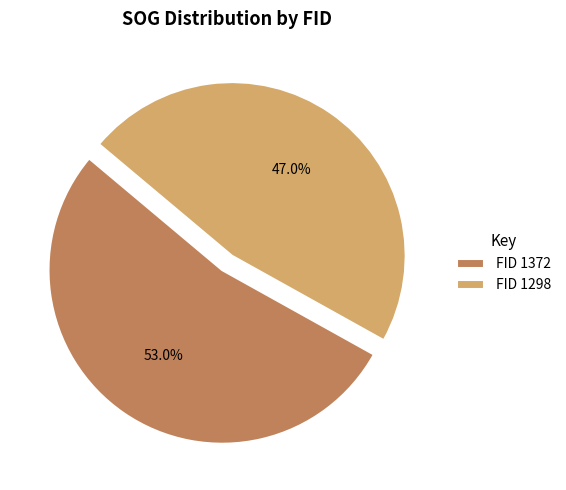

Approximately how many times larger is the value at FID 1372 compared to FID 1298?

1.1